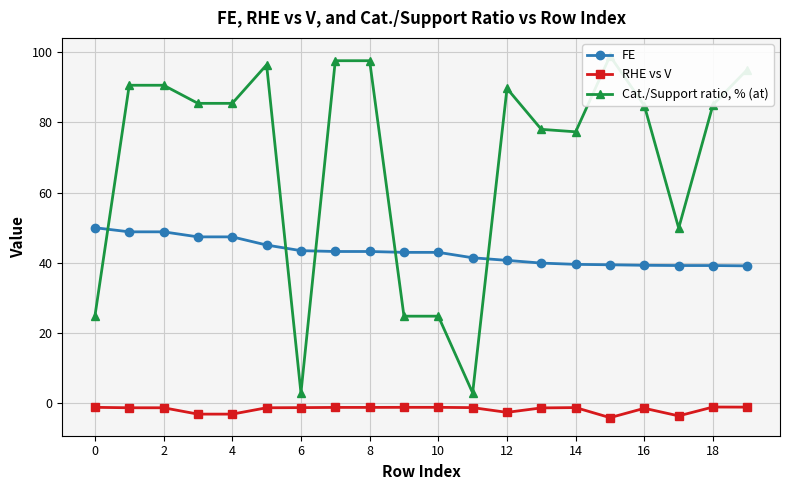

Is it true that RHE vs V equals -3.1 at 4?

True